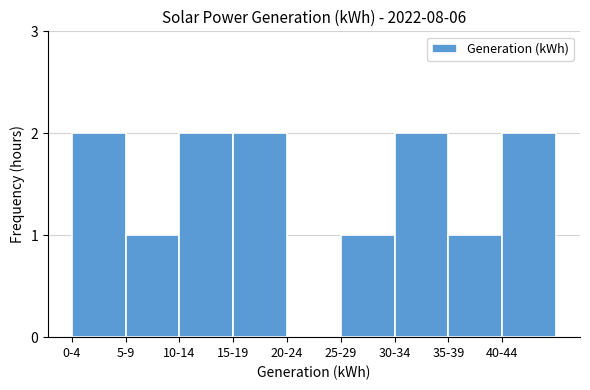

Reading left to right, transcribe all the data shown in this chart.

0-4=2	5-9=1	10-14=2	15-19=2	20-24=0	25-29=1	30-34=2	35-39=1	40-44=2